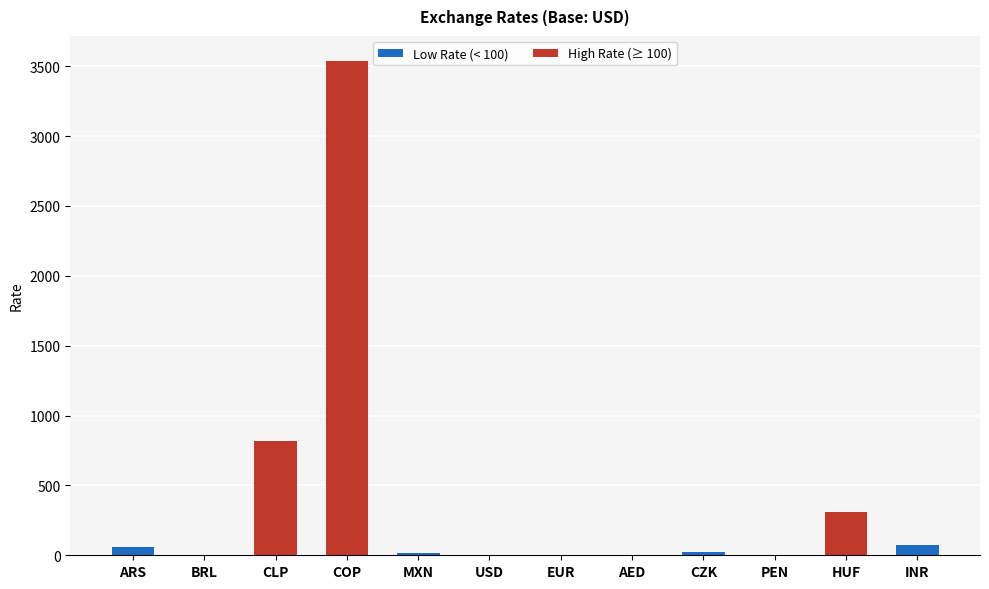

True or false: the data shows 815.0 at CLP.

True